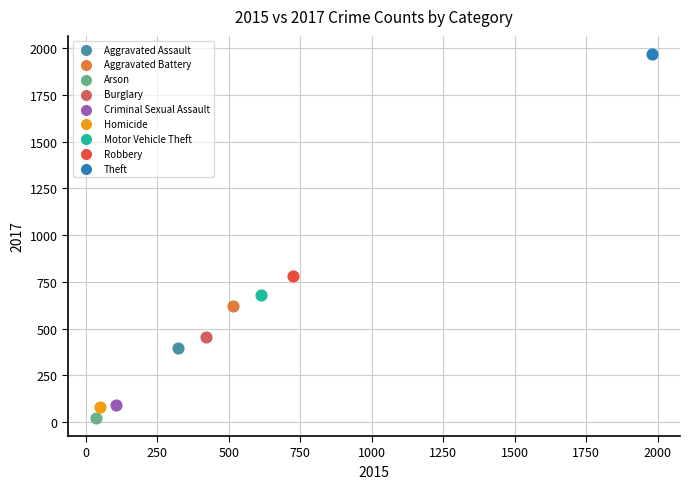

What are all the series names shown in the legend?

Aggravated Assault, Aggravated Battery, Arson, Burglary, Criminal Sexual Assault, Homicide, Motor Vehicle Theft, Robbery, Theft